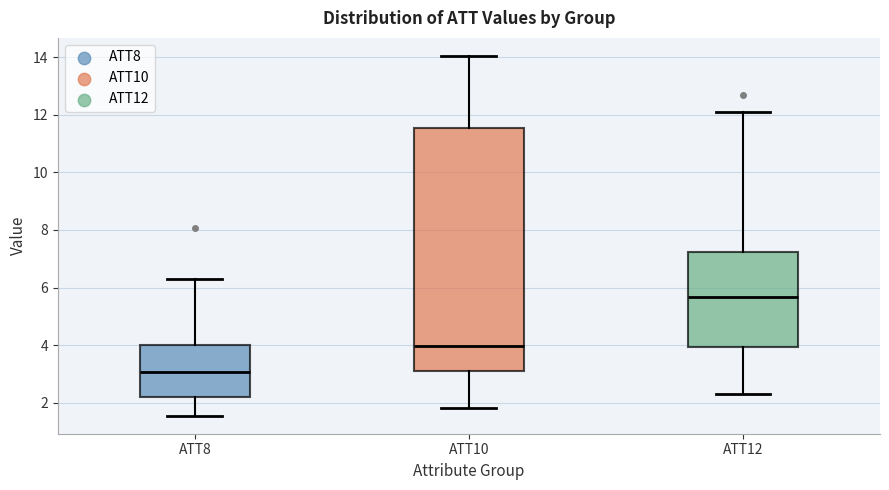

Which box has the highest median line?

ATT12